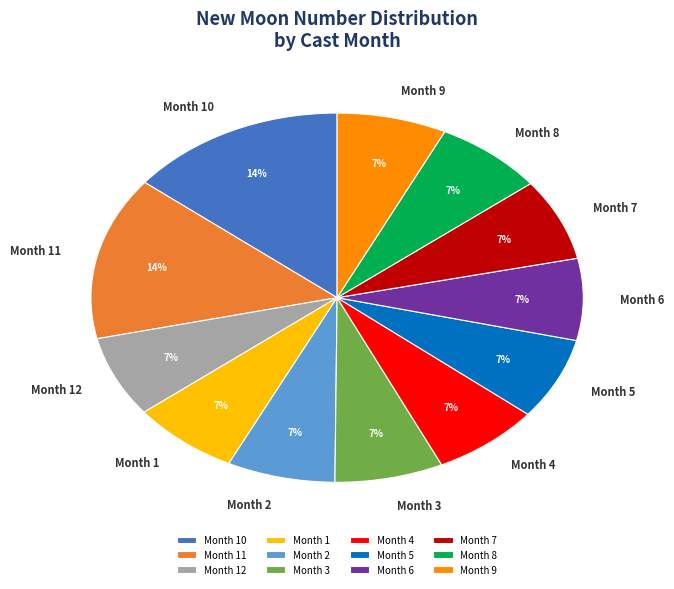

Is the sum of Month 2 and Month 12 greater than half?

No